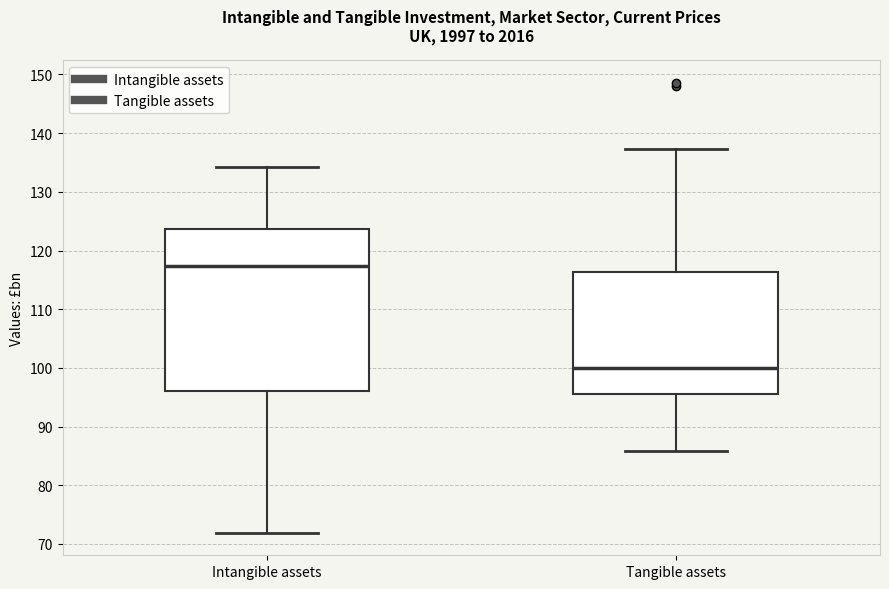

Which box's median line is the lowest?

Tangible assets